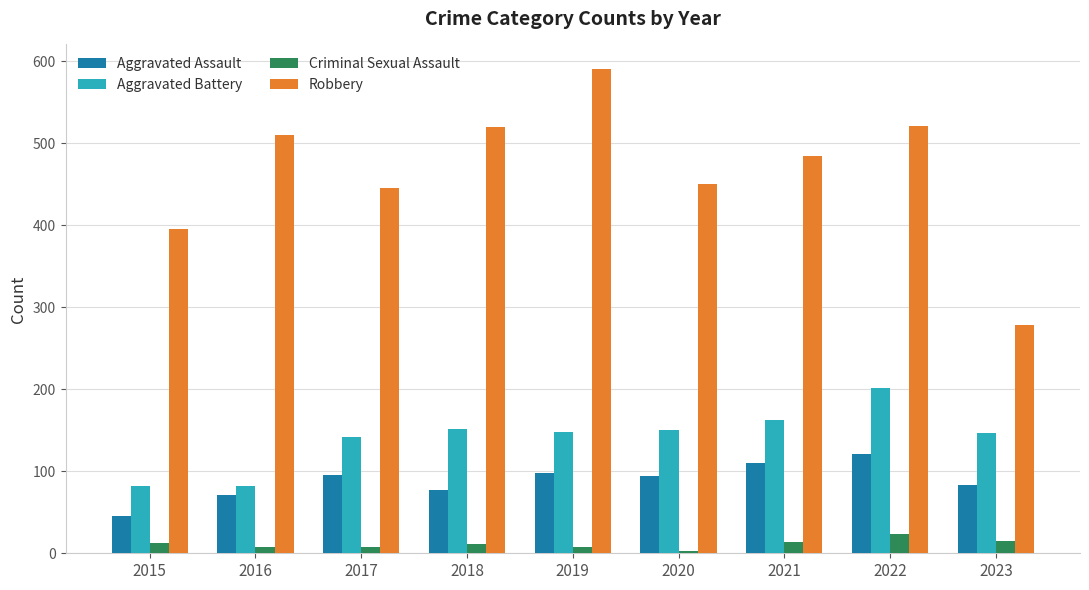

Which series has the largest range (max minus min)?

Robbery